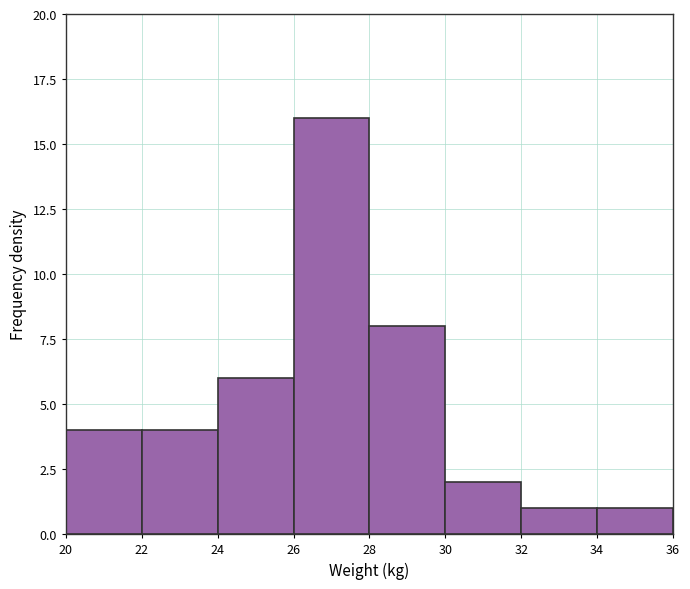

Reading left to right, list every bar in this chart as the range it spans on the x-axis followed by its height. The values are not printed on the chart, so give them approximately, as read against the axis.

20 to 22: 4
22 to 24: 4
24 to 26: 6
26 to 28: 16
28 to 30: 8
30 to 32: 2
32 to 34: 1
34 to 36: 1